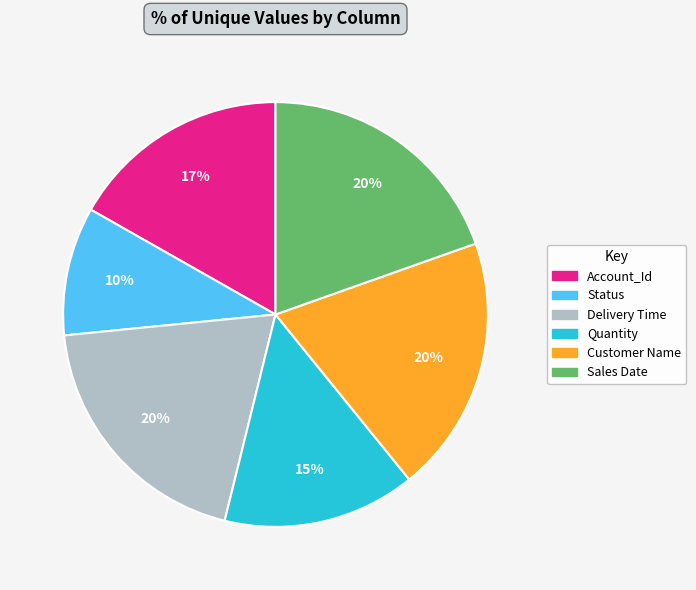

Which category has the smallest portion of the pie?

Status